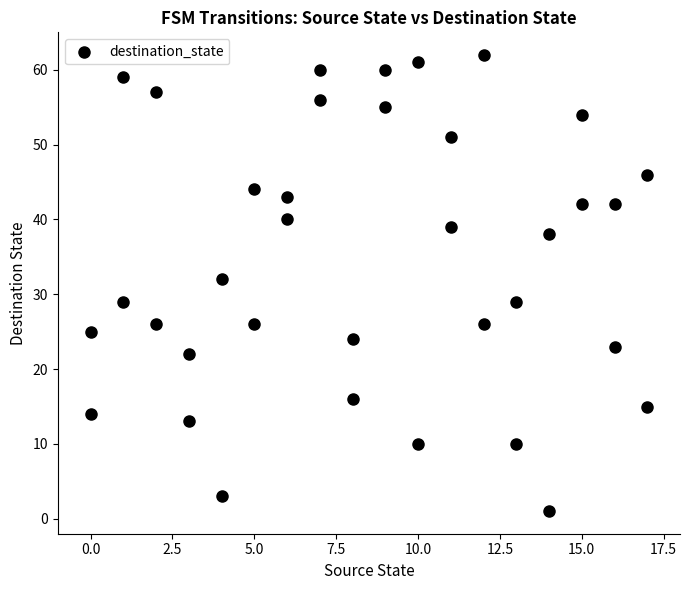

What Y value in the scatter plot is closest to 31?

32